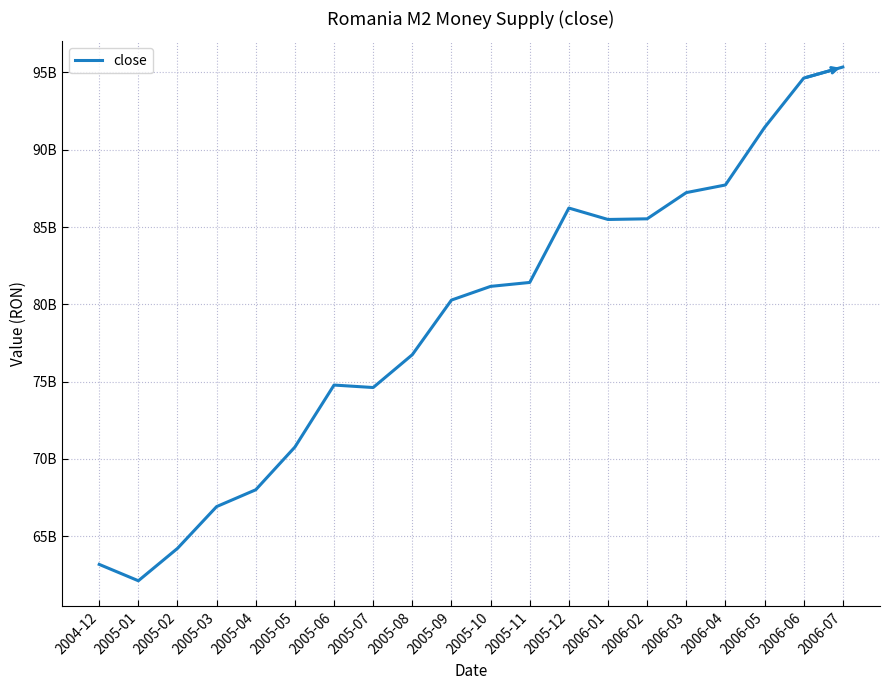

List the labels in order of value, largest first.

2006-07, 2006-06, 2006-05, 2006-04, 2006-03, 2005-12, 2006-02, 2006-01, 2005-11, 2005-10, 2005-09, 2005-08, 2005-06, 2005-07, 2005-05, 2005-04, 2005-03, 2005-02, 2004-12, 2005-01